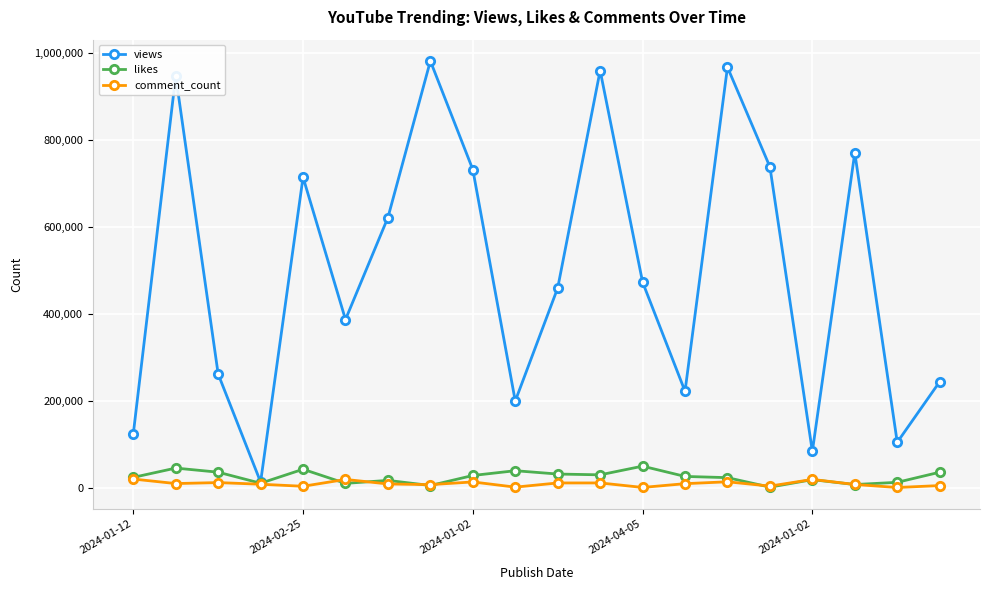

At how many categories does at least one series exceed 896393?

4